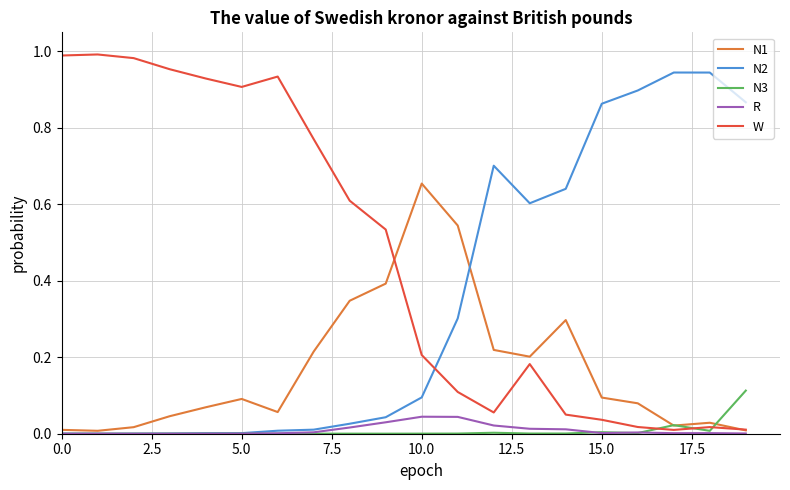

Which series has the largest total across all categories?

W